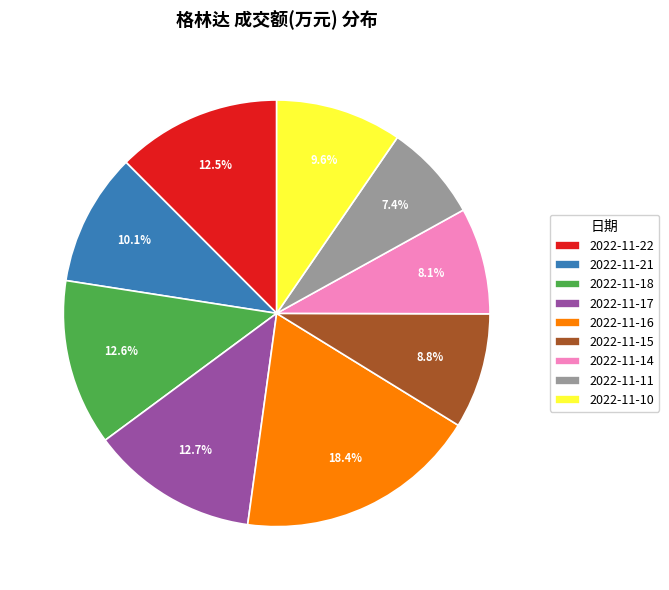

What is the largest slice in the pie chart?

2022-11-16